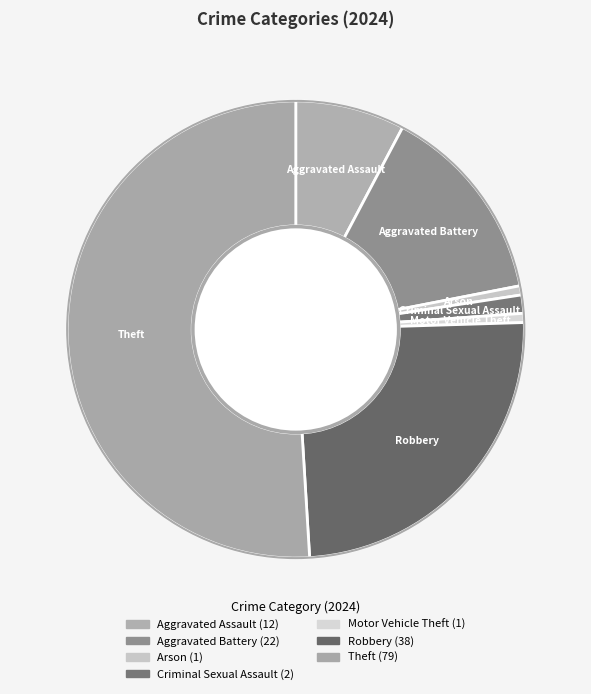

To the nearest percent, what is the difference between the Theft and Arson slice percentages?

50%